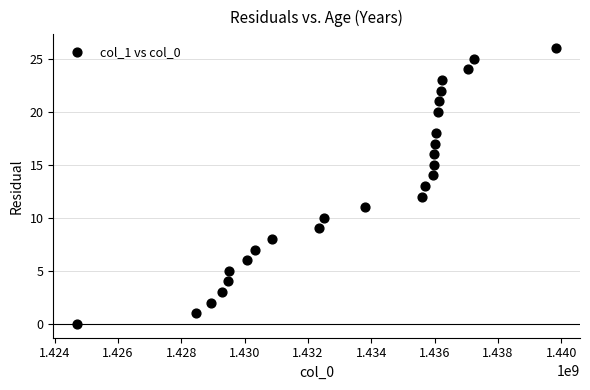

What is the range of Y values (max minus min)?

26